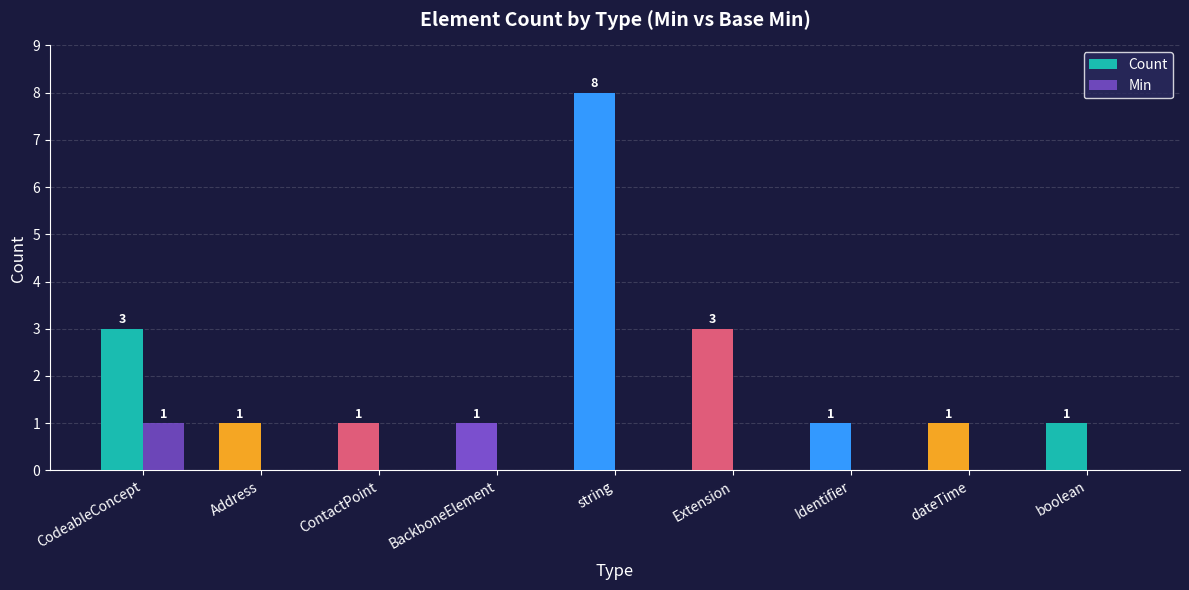

At how many categories does at least one series exceed 7?

1